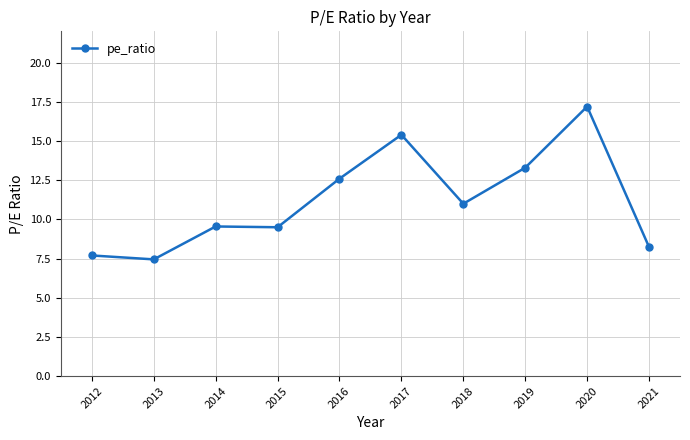

True or false: the data shows 13.3 at 2019.

True